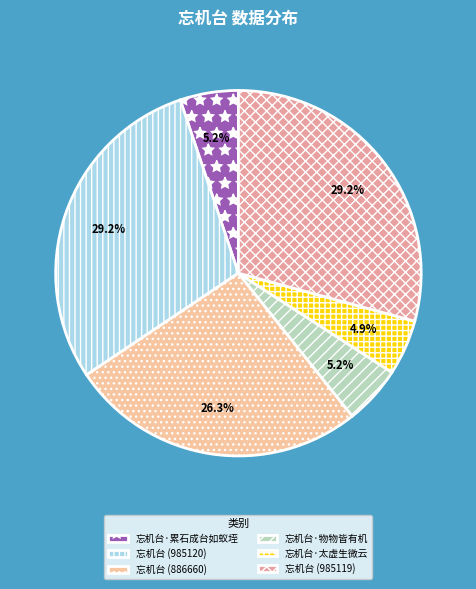

Is 忘机台 (886660) the majority of the pie?

No